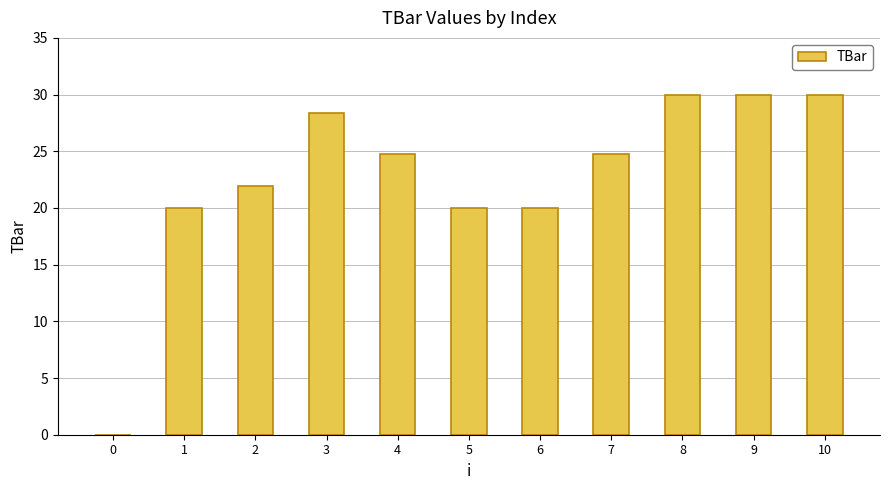

What is the sum of the values at 8 and 3?

58.4